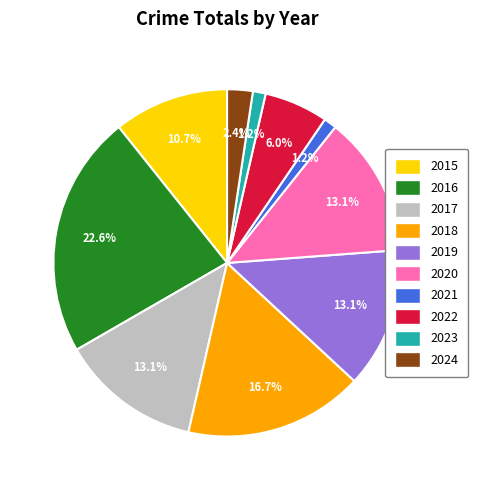

To the nearest percent, what percentage of the pie is 2021?

1%